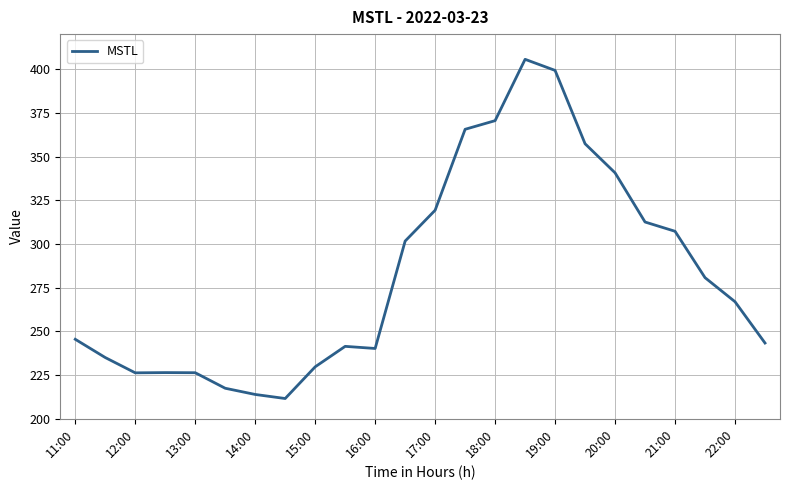

What is the difference between the maximum and minimum values?

194.0